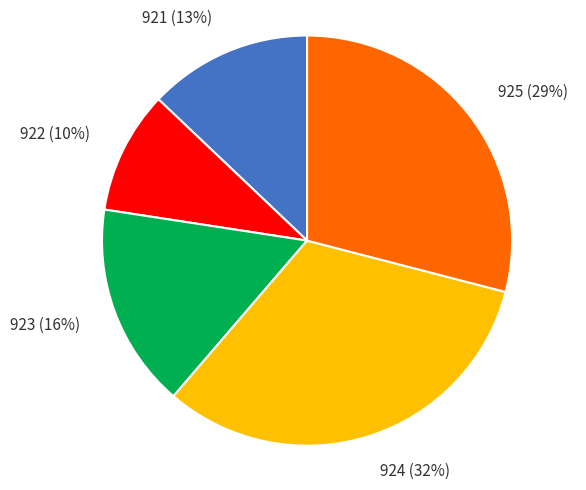

To the nearest percent, what portion does 925 represent?

29%